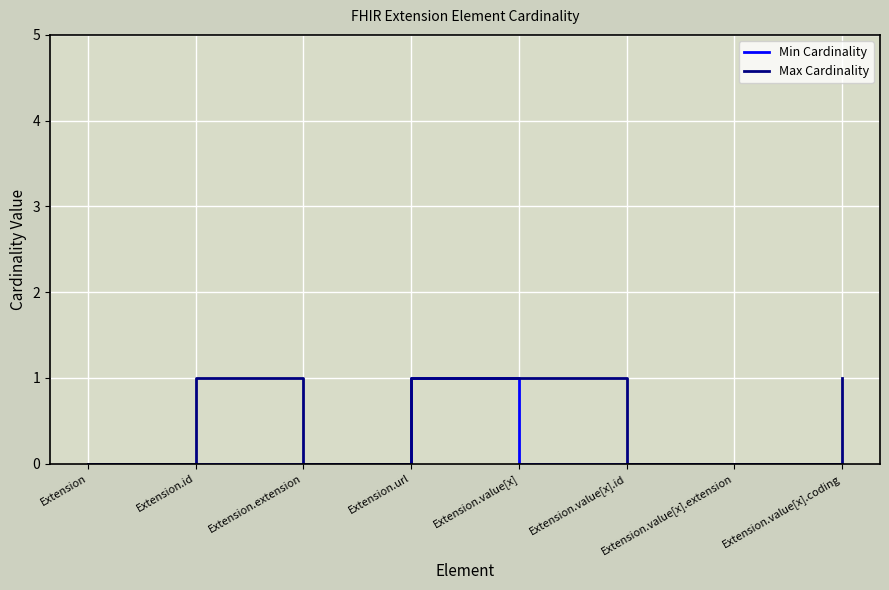

Between Extension and Extension.value[x].coding, which series saw the biggest shift?

Max Cardinality